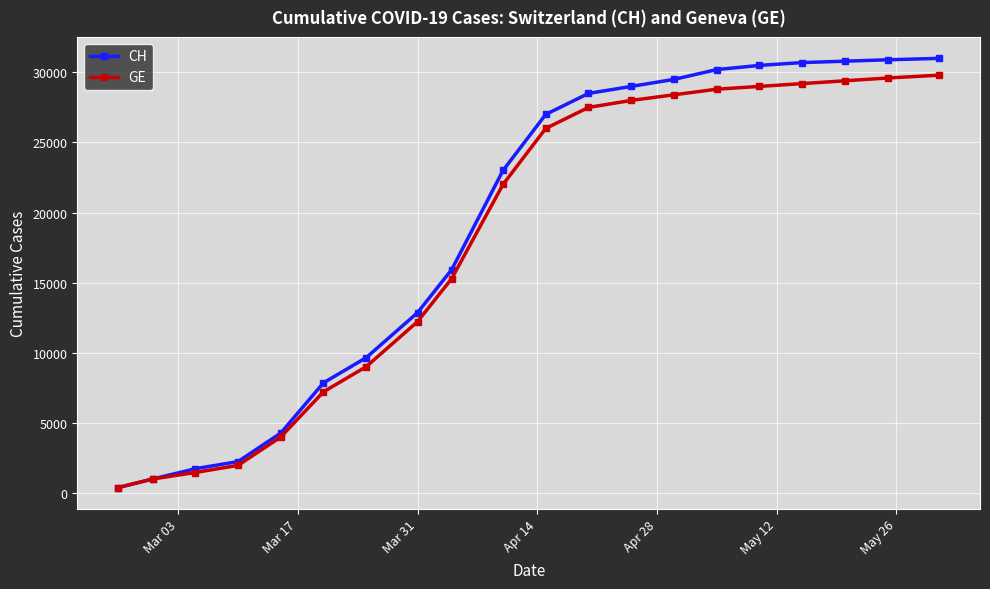

What is the highest value of the GE series?

29800